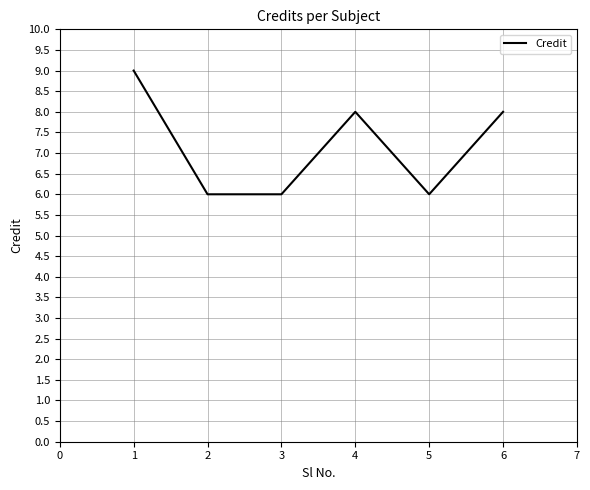

The value at 4 is 10. True or false?

False